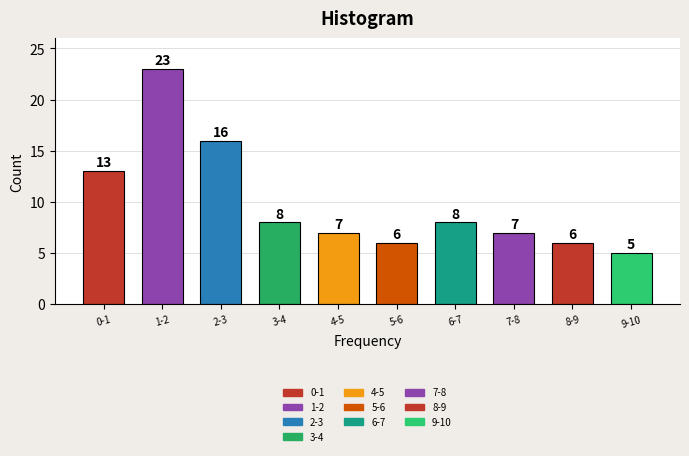

Reading right to left, what are all the values shown in this chart?

5	6	7	8	6	7	8	16	23	13